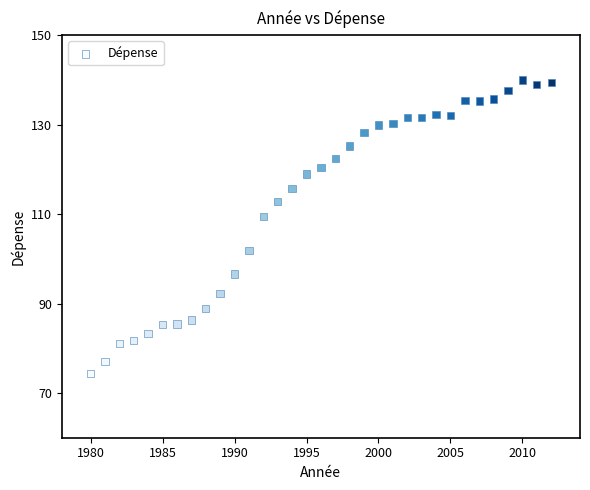

What is the range of X values (max minus min)?

32.0